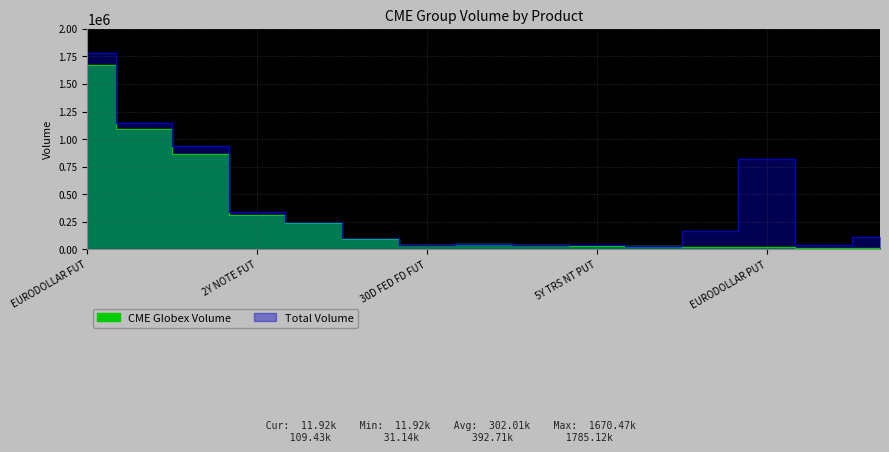

Which series has the largest range (max minus min)?

Total Volume